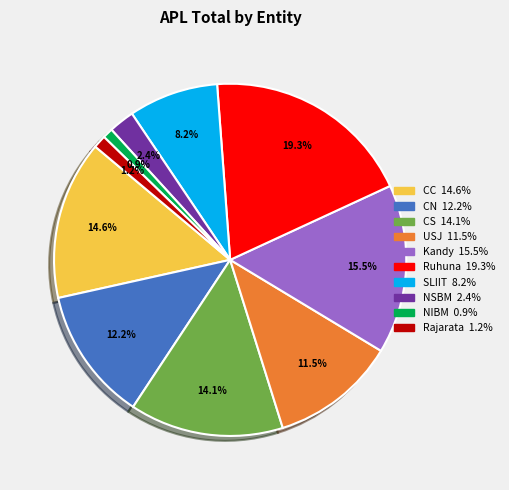

To the nearest percent, what is the difference between the largest and smallest slice percentages?

18%